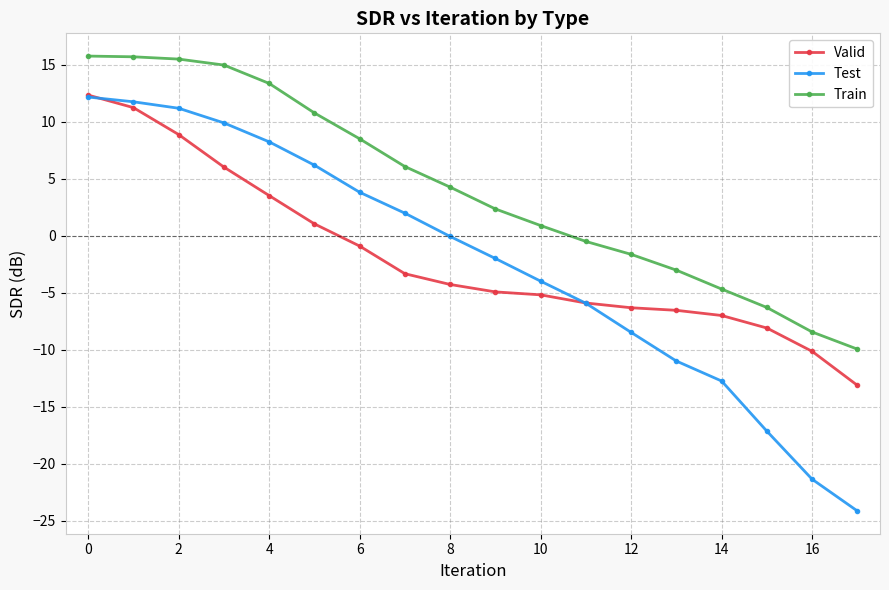

True or false: Test has more than 2 interior local peaks.

False